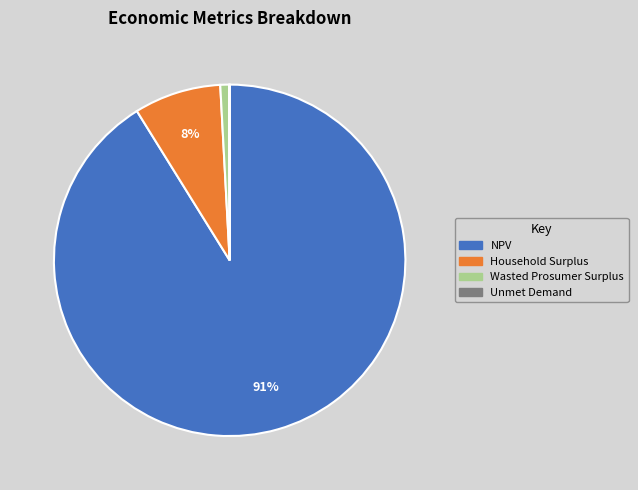

The NPV slice represents 82% of the pie. True or false?

False